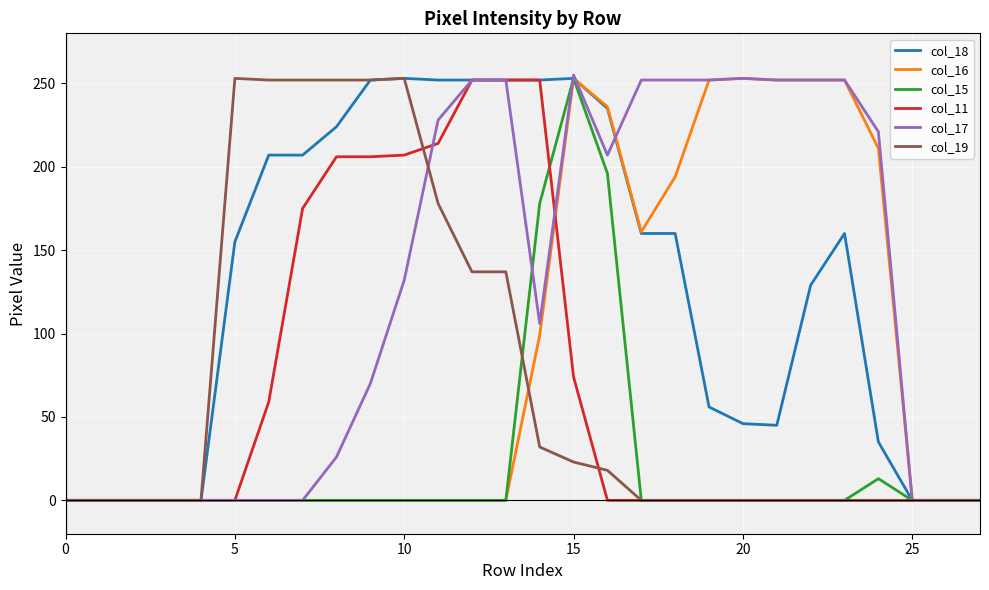

What is the difference between the maximum and minimum values in the col_17 series?

255